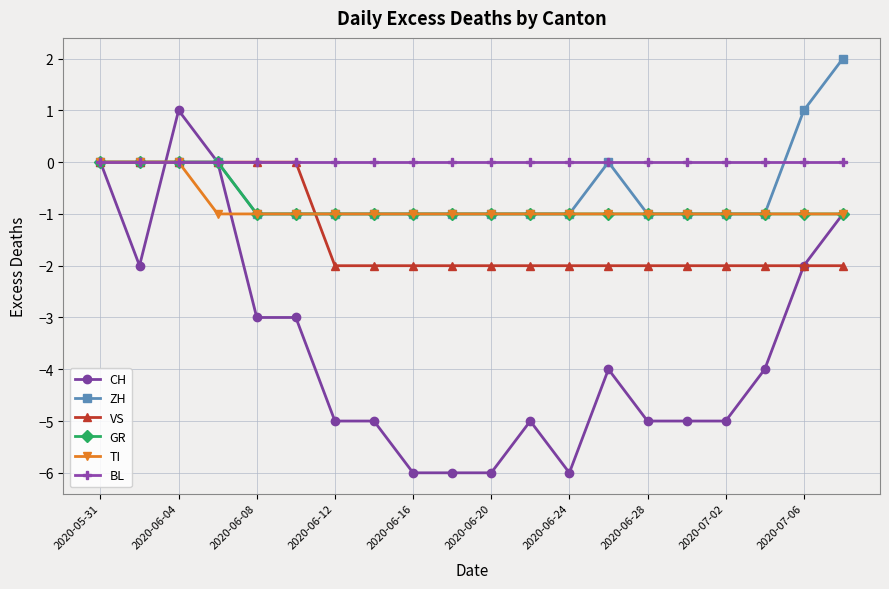

How many VS values are between -2 and 0?

20